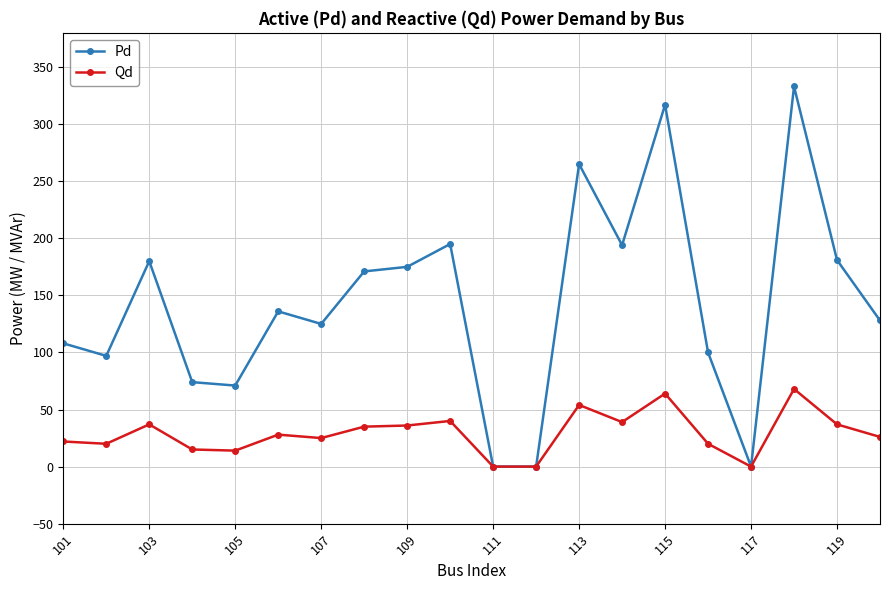

True or false: Pd has more than 1 interior local peaks.

True